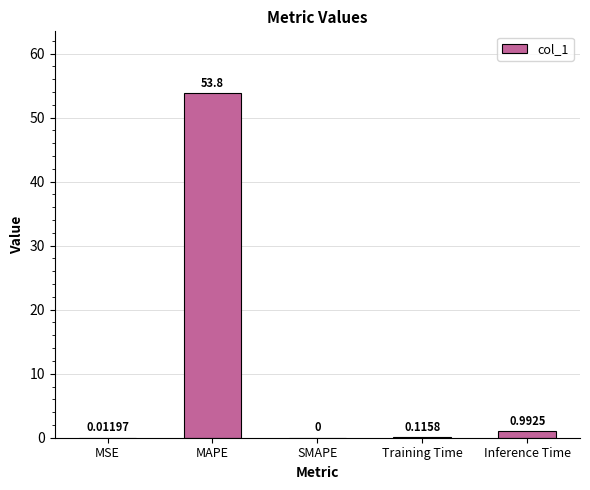

How many categories are shown in the chart?

5